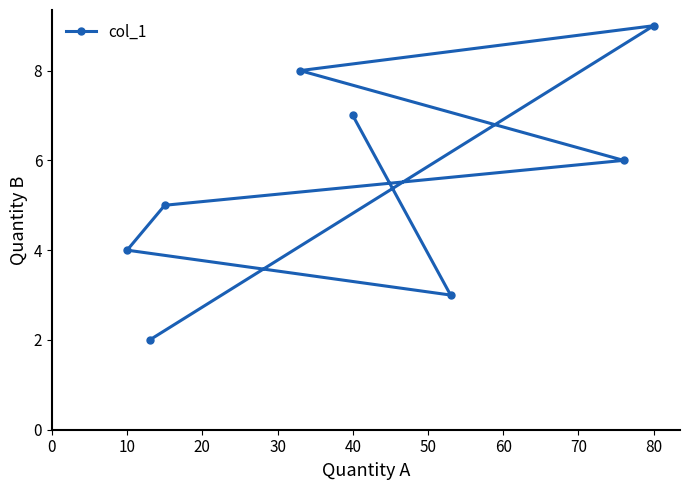

What is the smallest value displayed?

2.0